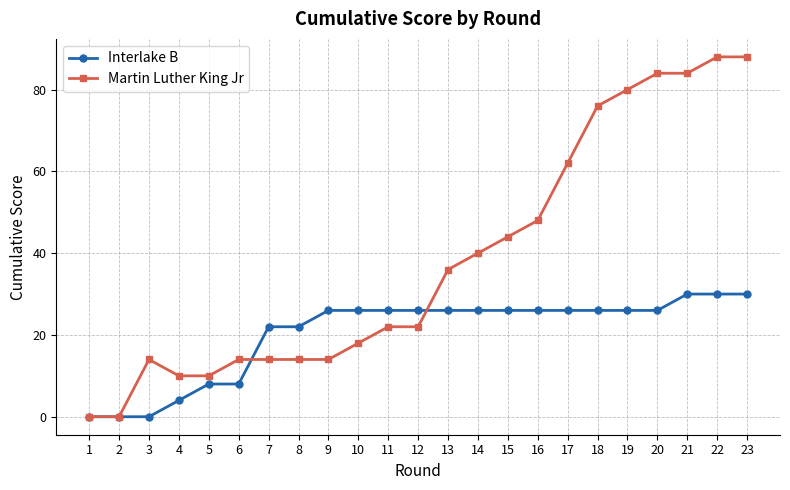

What is the sum of all Interlake B values?

466